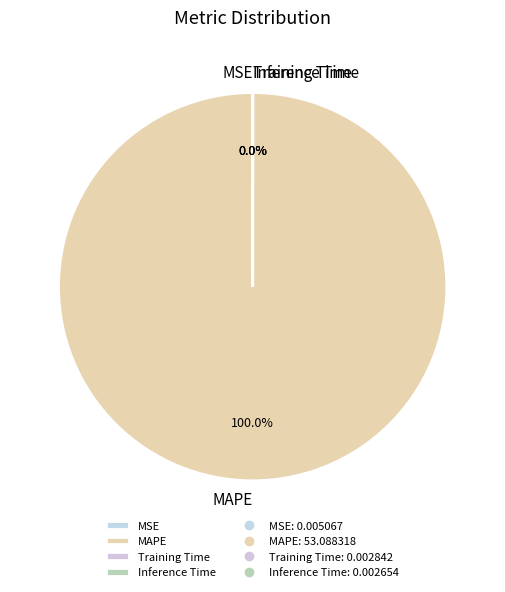

To the nearest percent, what is the average slice percentage?

25%